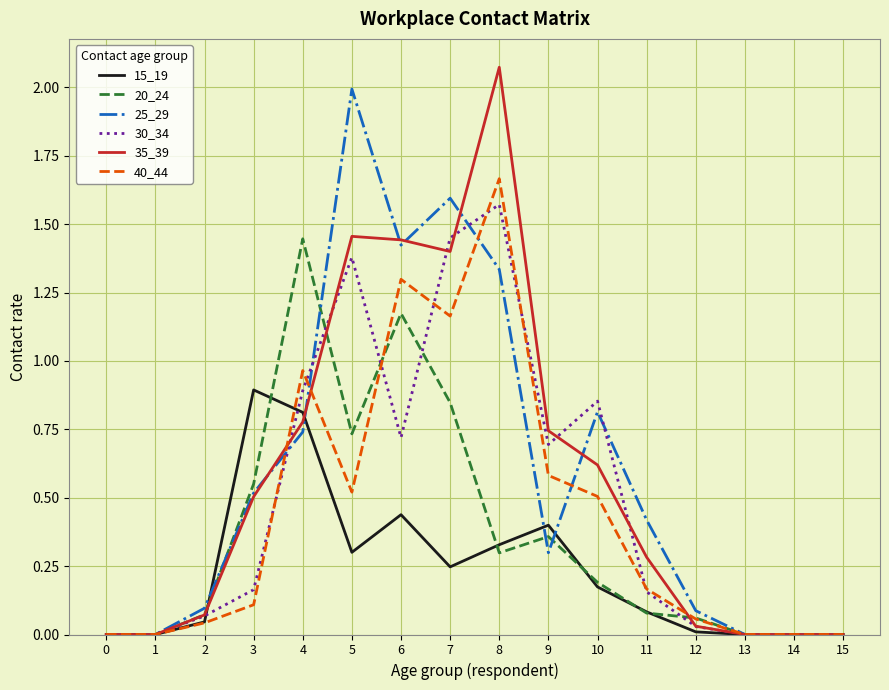

What is the sum of all 40_44 values?

7.1